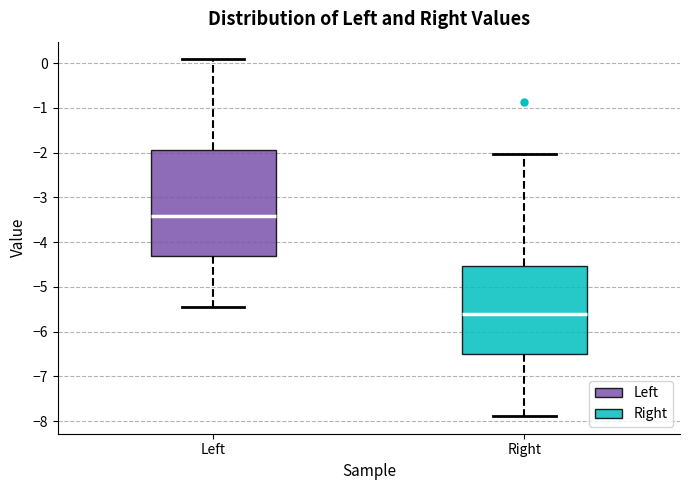

Where does the upper whisker of the box for Left end on the y-axis? The values are not printed on the chart, so give them approximately, as read against the axis.

0.1